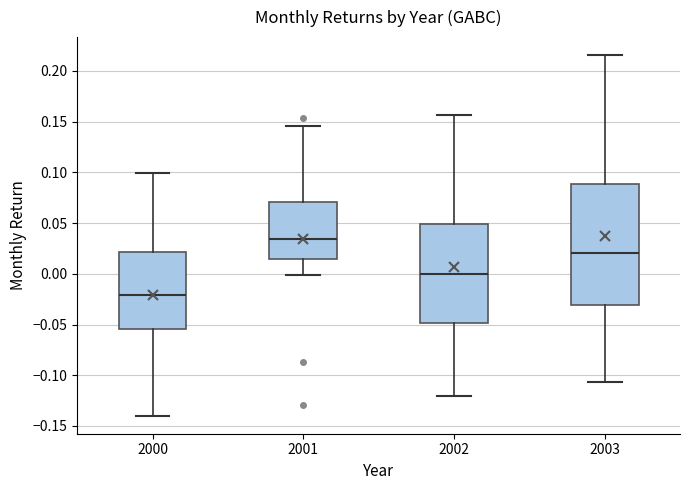

Reading left to right, transcribe this box plot: for each box, give where its median line is, the range the box spans, and where its two whiskers end, as read against the y-axis. The values are not printed on the chart, so give them approximately, as read against the axis.

2000: median -0.020, box -0.055 to 0.020, whiskers -0.140 to 0.100
2001: median 0.035, box 0.015 to 0.070, whiskers 0.000 to 0.145
2002: median 0.000, box -0.050 to 0.050, whiskers -0.120 to 0.155
2003: median 0.020, box -0.030 to 0.090, whiskers -0.105 to 0.215